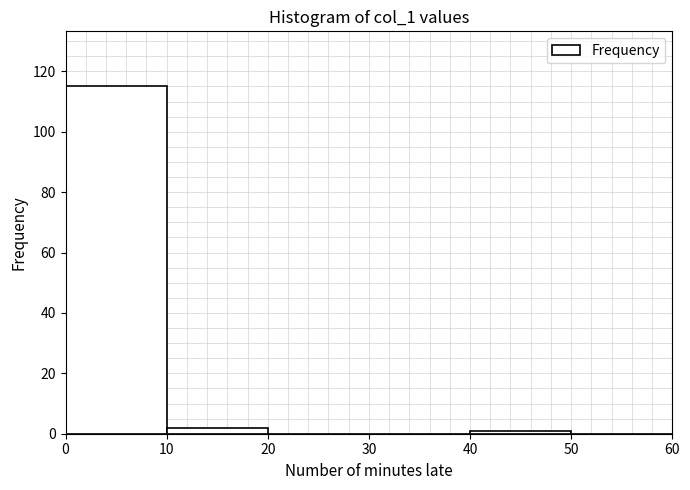

Over which range of the x-axis is the bar tallest?

0 to 10